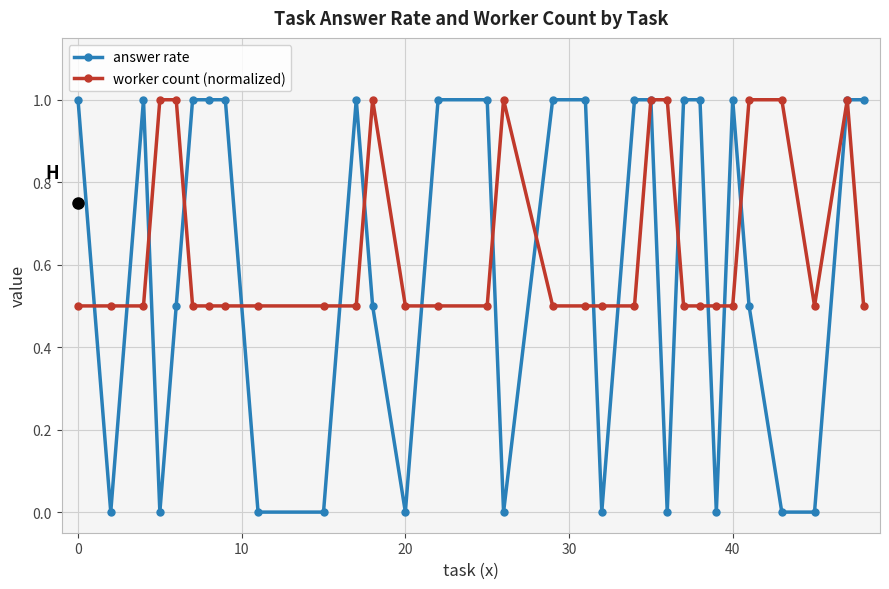

What is the highest value of the answer rate series?

1.0